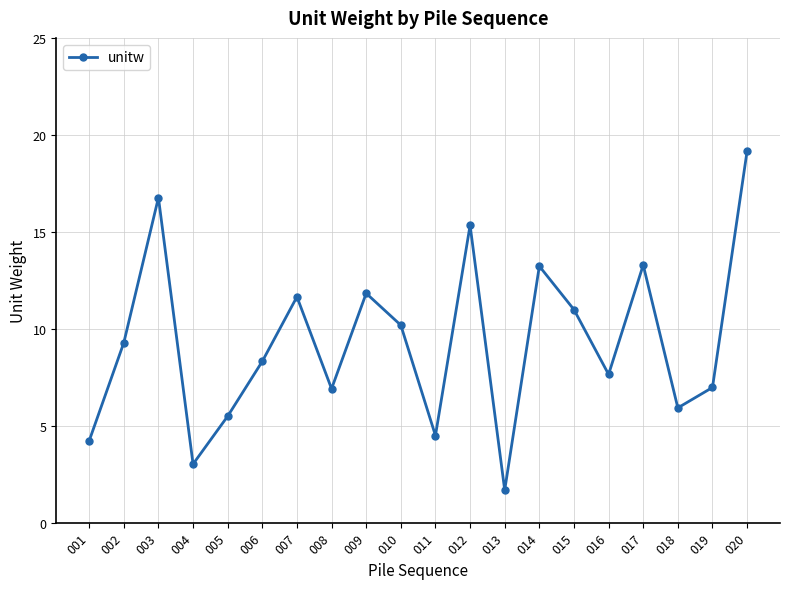

What is the value of the 1st point from the left?

4.2